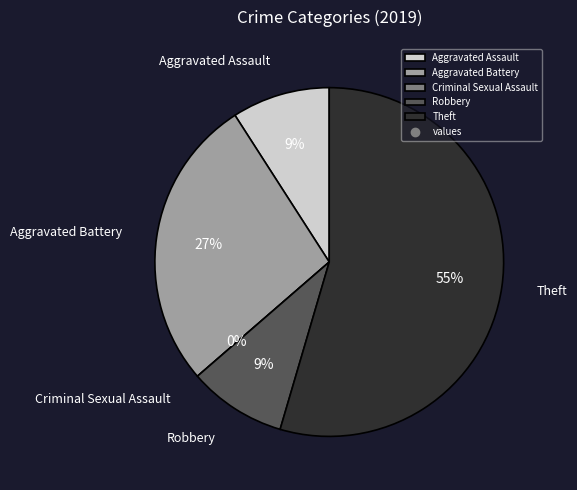

Count the number of slices in the pie.

5